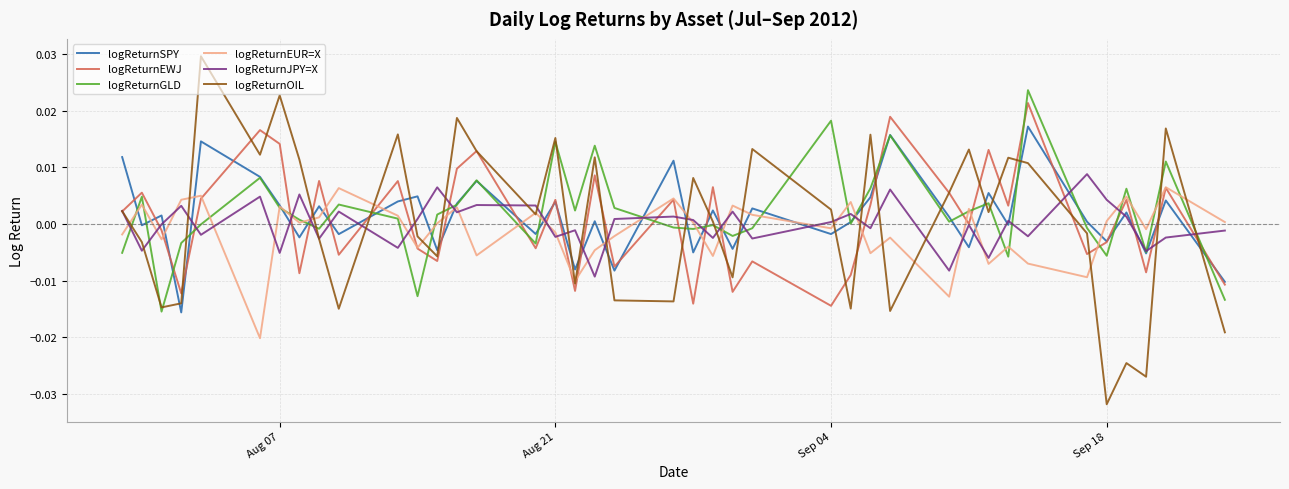

Count the number of data series in this chart.

6